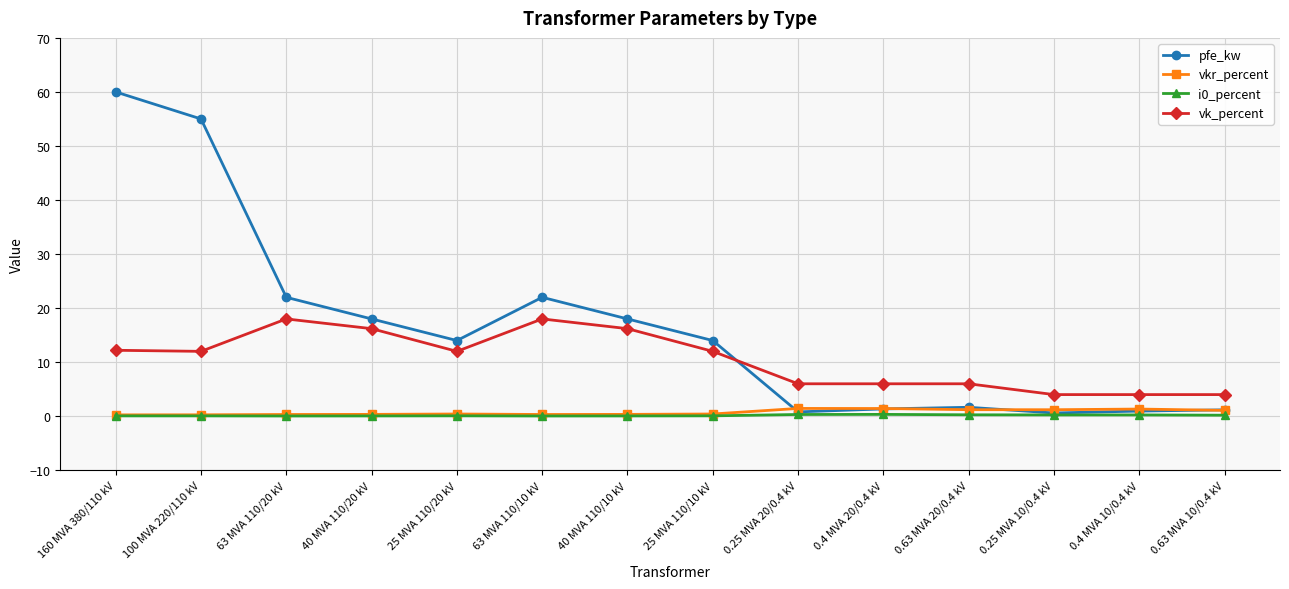

How many categories are shown in the chart?

14